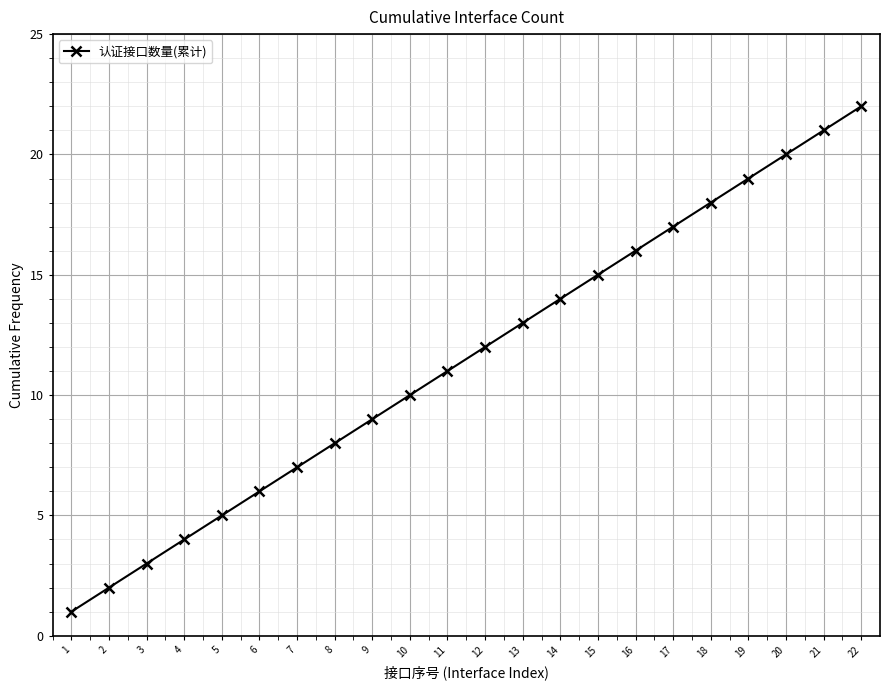

Is it true that the value at 19 is 5?

False